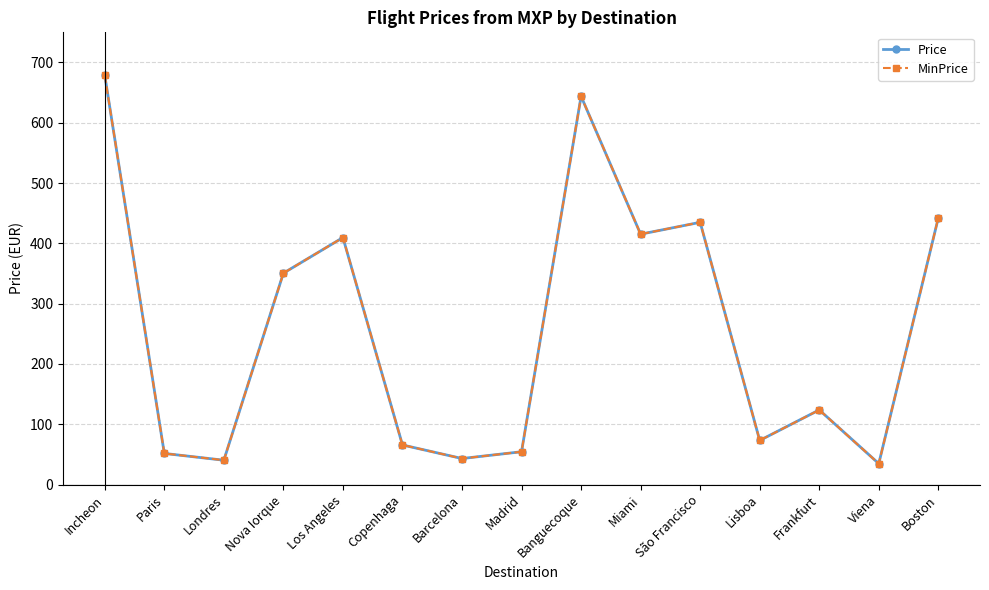

Is this an area chart (filled region under the line)?

No